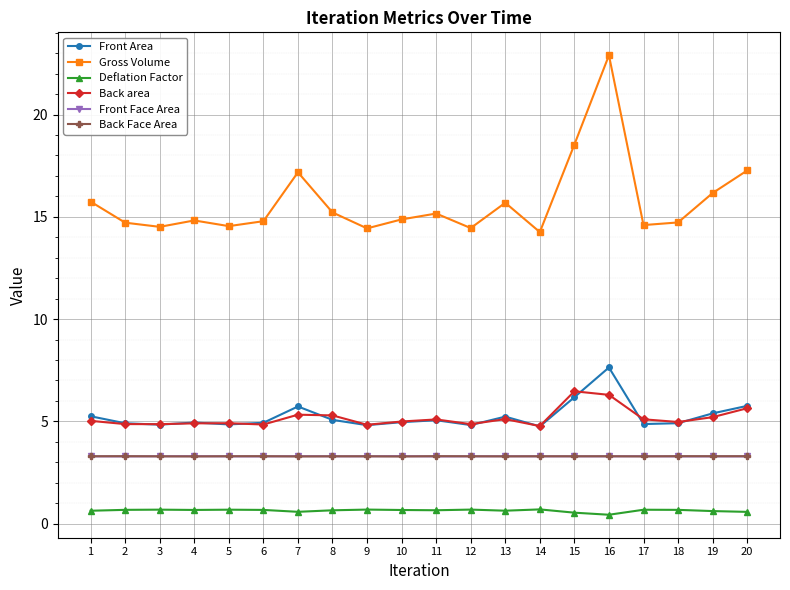

How many lines are shown in the chart?

6